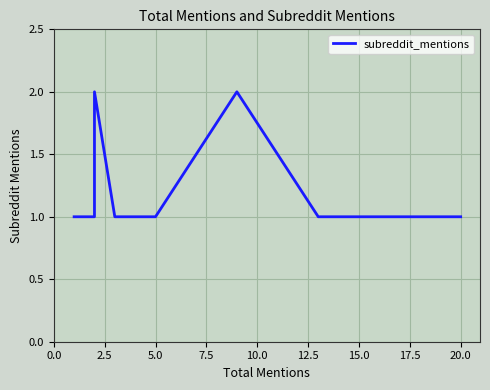

Reading left to right, what are all the values shown in this chart?

1	1	1	1	1	1	2	1	1	2	1	1